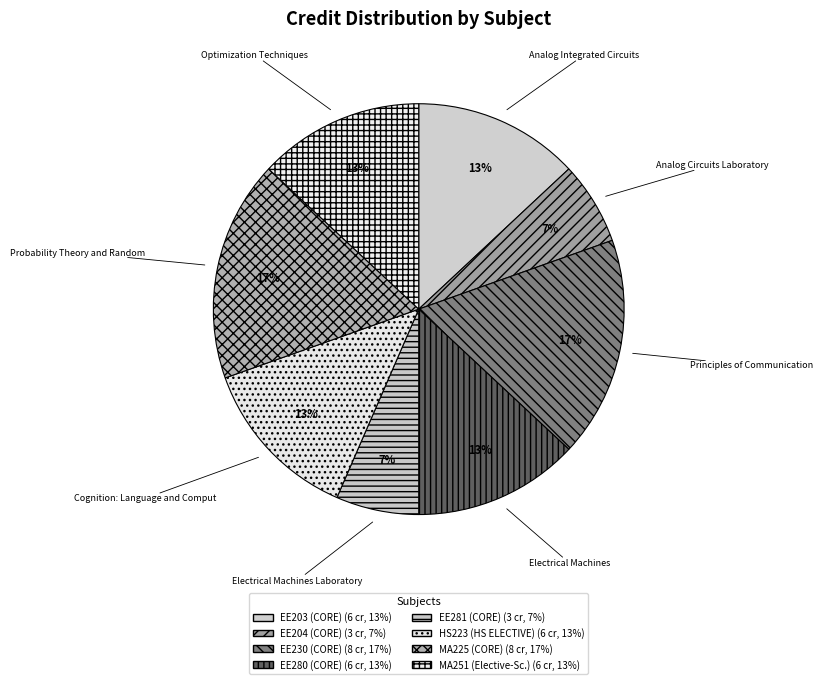

How many slices are in this pie chart?

8